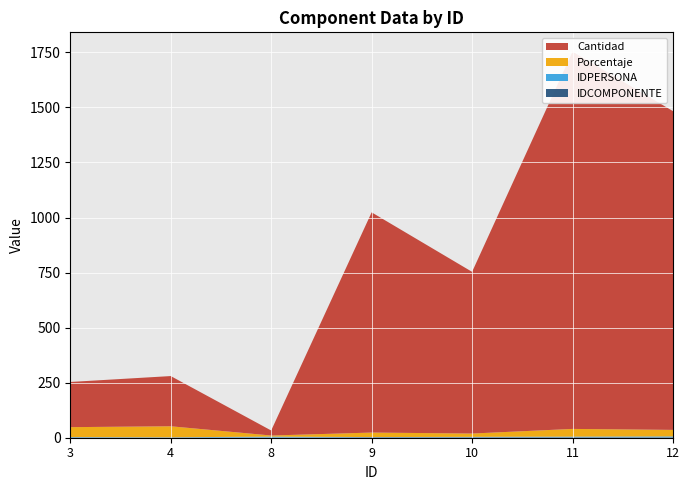

Reading right to left, extract all data points from this chart.

IDCOMPONENTE: 12=2.0	11=2.0	10=2.0	9=2.0	8=1.0	4=1.0	3=1.0
IDPERSONA: 12=4.0	11=3.0	10=2.0	9=1.0	8=4.0	4=1.0	3=2.0
Porcentaje: 12=29.6	11=35.0	10=15.0	9=20.4	8=5.0	4=50.0	3=45.0
Cantidad: 12=1447.5	11=1713.2	10=734.2	9=1000.0	8=22.8	4=228.0	3=205.2